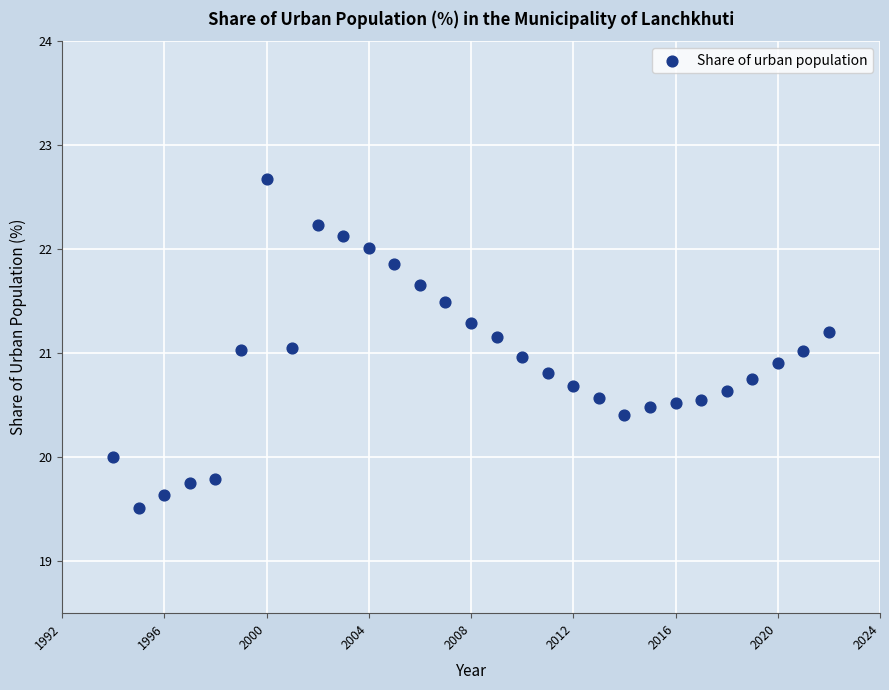

What is the range of Y values (max minus min)?

3.2